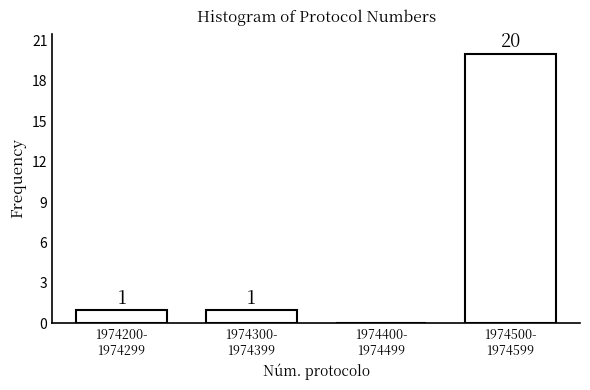

What is the greatest value displayed?

20